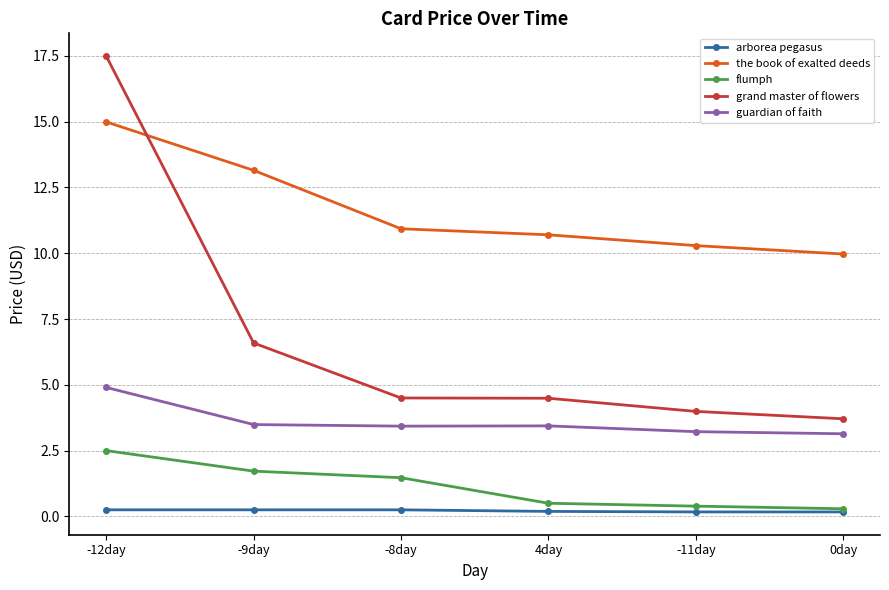

True or false: grand master of flowers and guardian of faith intersect in this chart.

False